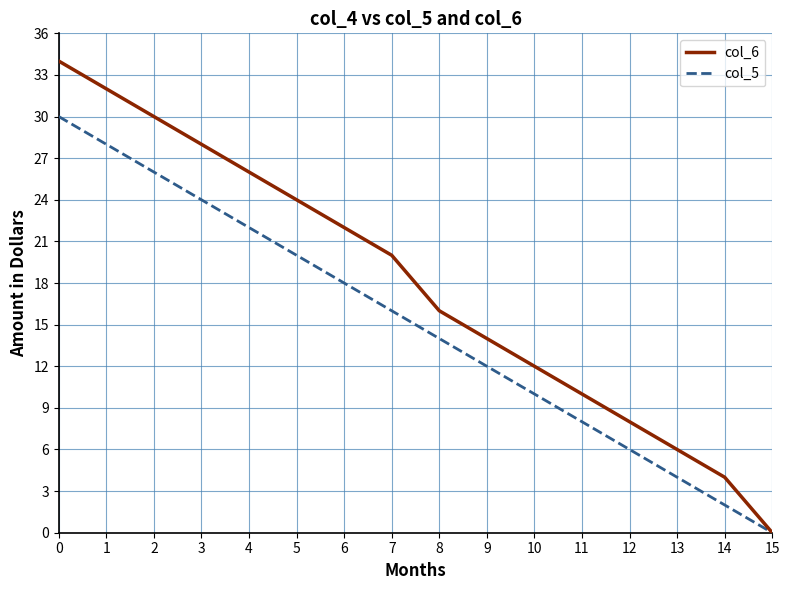

Is this an area chart (filled region under the line)?

No